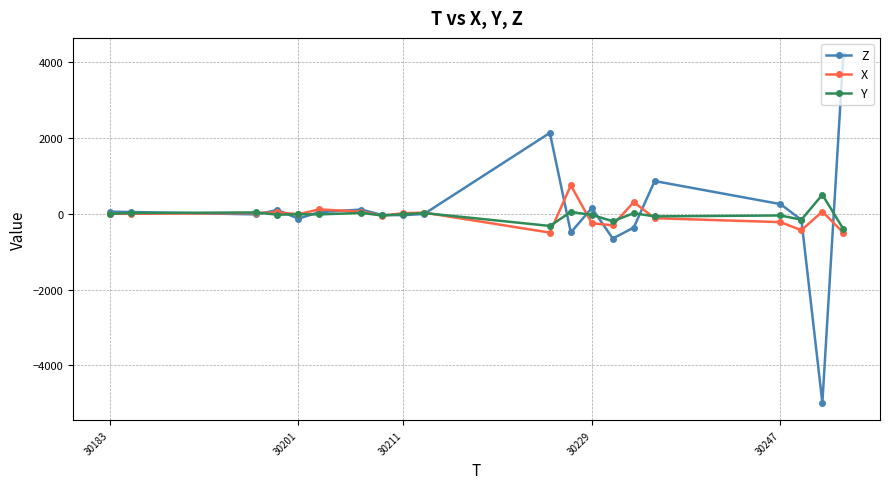

Which series has the widest spread of values?

Z